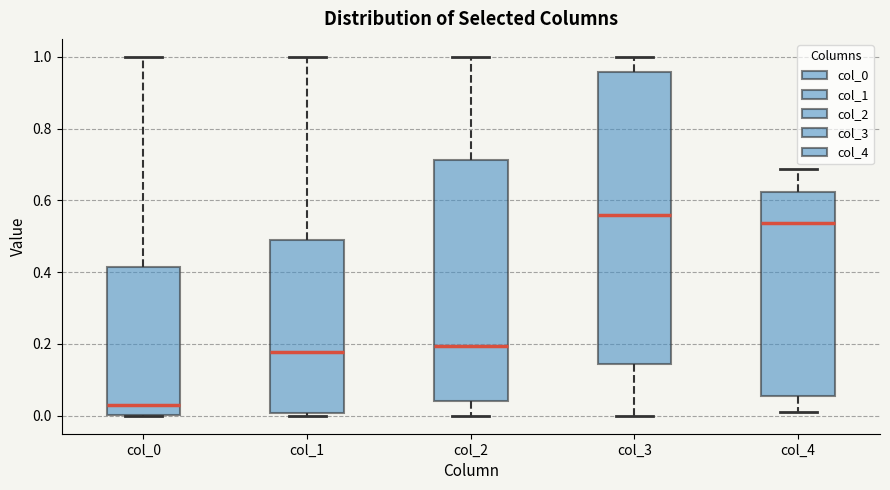

Reading left to right, transcribe this box plot: for each box, give where its median line is, the range the box spans, and where its two whiskers end, as read against the y-axis. The values are not printed on the chart, so give them approximately, as read against the axis.

col_0: median 0.02, box 0.00 to 0.42, whiskers 0.00 to 1.00
col_1: median 0.18, box 0.00 to 0.48, whiskers 0.00 (just below the box's lower edge) to 1.00
col_2: median 0.20, box 0.04 to 0.72, whiskers 0.00 to 1.00
col_3: median 0.56, box 0.14 to 0.96, whiskers 0.00 to 1.00
col_4: median 0.54, box 0.06 to 0.62, whiskers 0.00 to 0.68